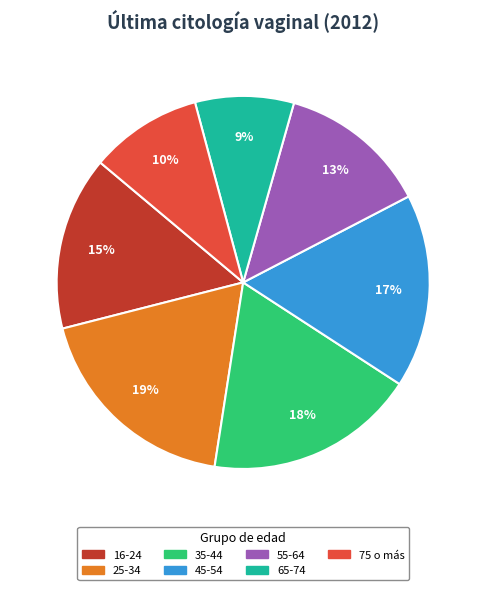

What is the smallest slice in the pie chart?

65-74